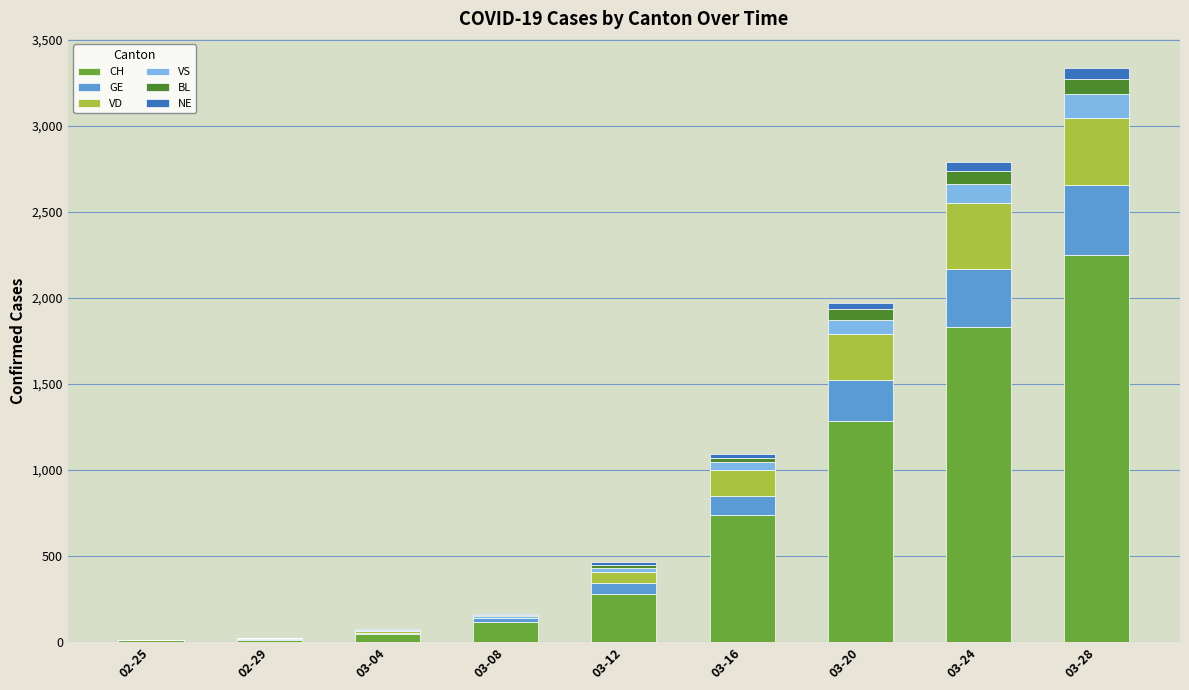

What is the maximum value for CH?

2252